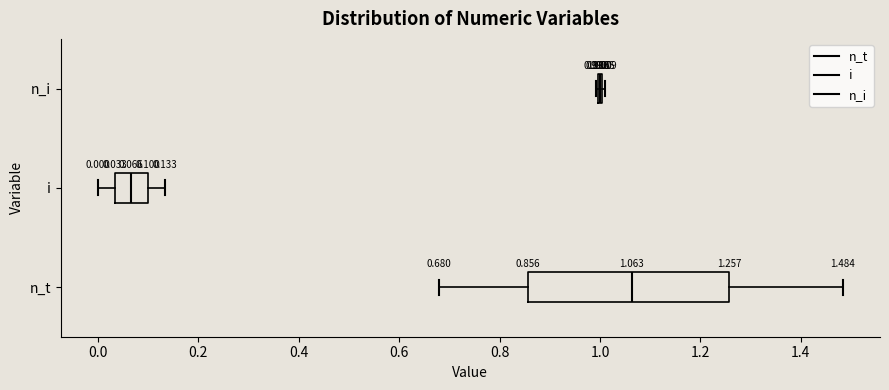

Which box is the widest, from its left edge to its right edge?

n_t